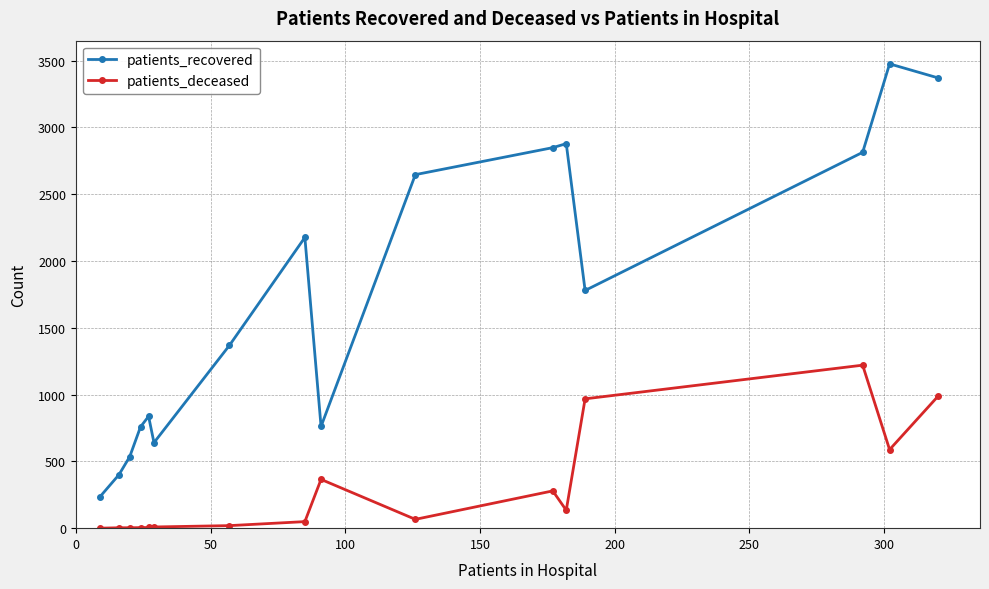

Does the chart display data point markers on the line(s)?

Yes